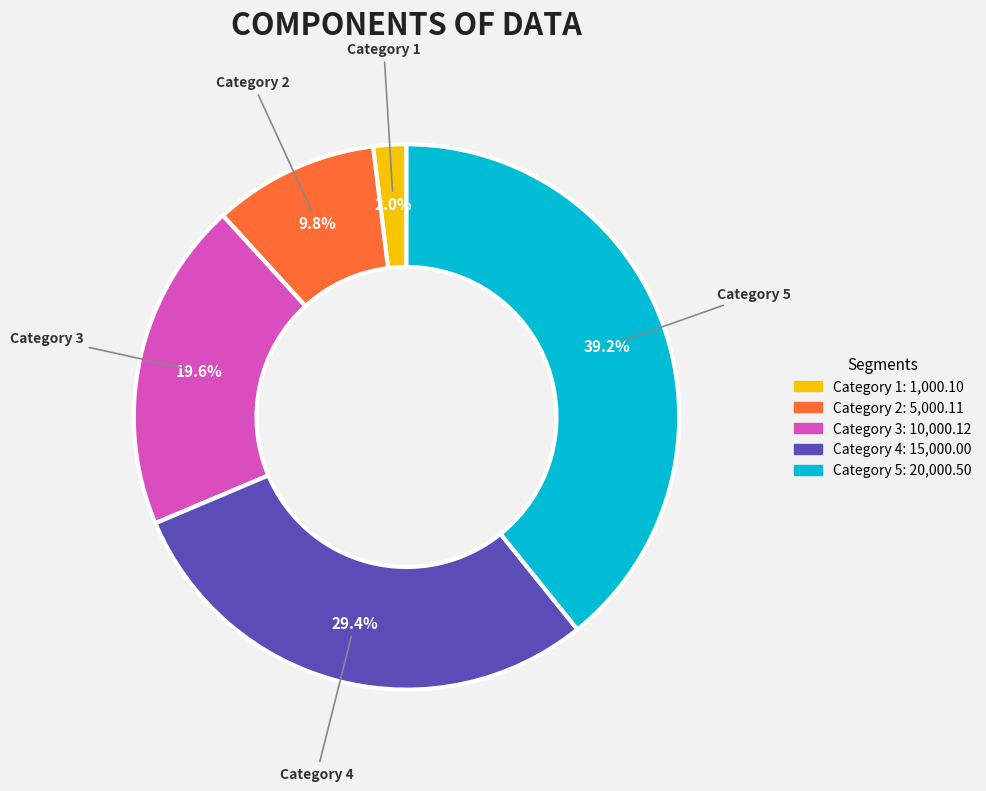

Is there a majority slice in this chart?

No